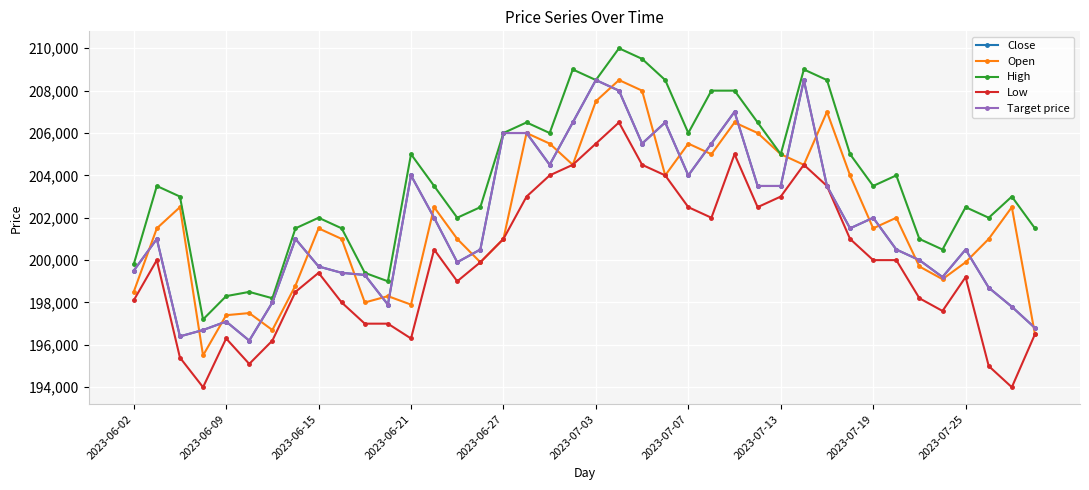

Reading left to right, transcribe all the data shown in this chart.

Close: 199500	201000	196400	196700	197100	196200	198000	201000	199700	199400	199300	197900	204000	202000	199900	200500	206000	206000	204500	206500	208500	208000	205500	206500	204000	205500	207000	203500	203500	208500	203500	201500	202000	200500	200000	199200	200500	198700	197800	196800
Open: 198500	201500	202500	195500	197400	197500	196700	198800	201500	201000	198000	198300	197900	202500	201000	199900	201000	206000	205500	204500	207500	208500	208000	204000	205500	205000	206500	206000	205000	204500	207000	204000	201500	202000	199700	199100	199900	201000	202500	196500
High: 199800	203500	203000	197200	198300	198500	198200	201500	202000	201500	199400	199000	205000	203500	202000	202500	206000	206500	206000	209000	208500	210000	209500	208500	206000	208000	208000	206500	205000	209000	208500	205000	203500	204000	201000	200500	202500	202000	203000	201500
Low: 198100	200000	195400	194000	196300	195100	196200	198500	199400	198000	197000	197000	196300	200500	199000	199900	201000	203000	204000	204500	205500	206500	204500	204000	202500	202000	205000	202500	203000	204500	203500	201000	200000	200000	198200	197600	199200	195000	194000	196500
Target price: 199500	201000	196400	196700	197100	196200	198000	201000	199700	199400	199300	197900	204000	202000	199900	200500	206000	206000	204500	206500	208500	208000	205500	206500	204000	205500	207000	203500	203500	208500	203500	201500	202000	200500	200000	199200	200500	198700	197800	196800